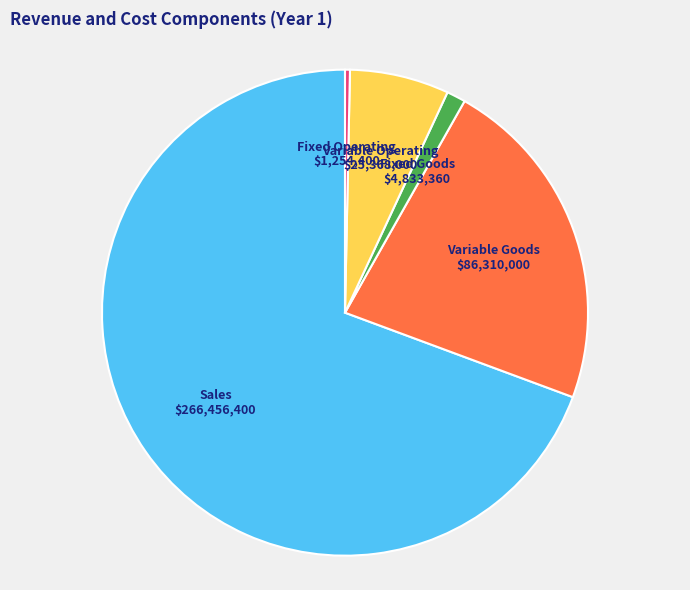

Do Variable Operating and Sales together represent more than half of the pie?

Yes